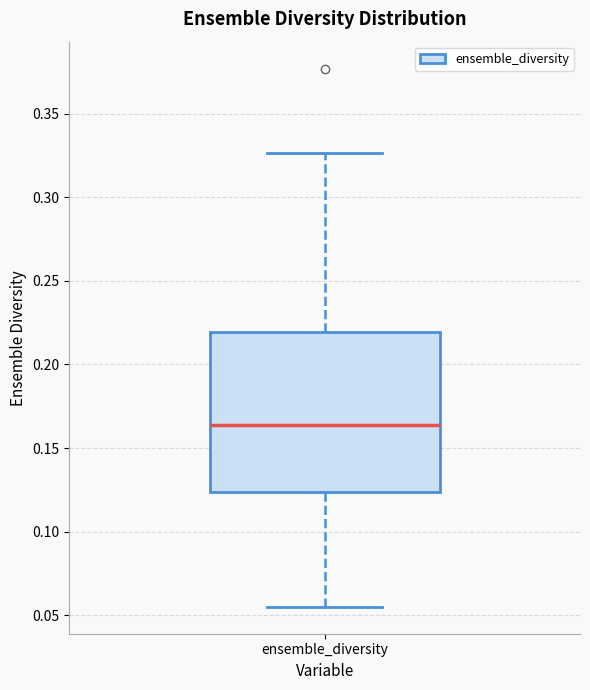

Transcribe this box plot: give where the median line is, the range the box spans, and where the two whiskers end, as read against the y-axis. The values are not printed on the chart, so give them approximately, as read against the axis.

median 0.165, box 0.125 to 0.220, whiskers 0.055 to 0.325